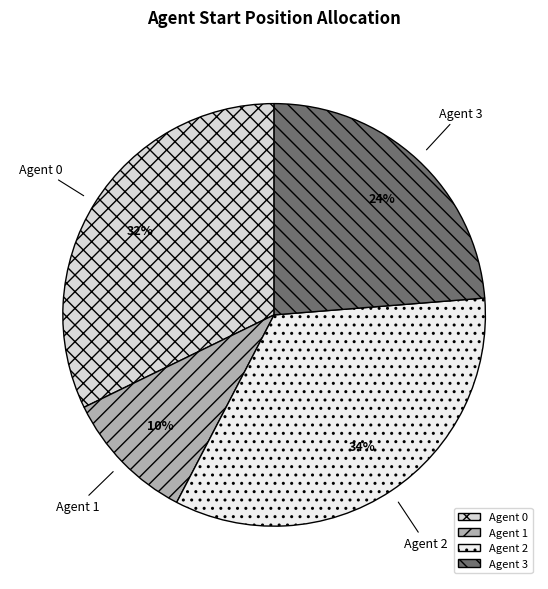

Which has a higher value, Agent 1 or Agent 2?

Agent 2